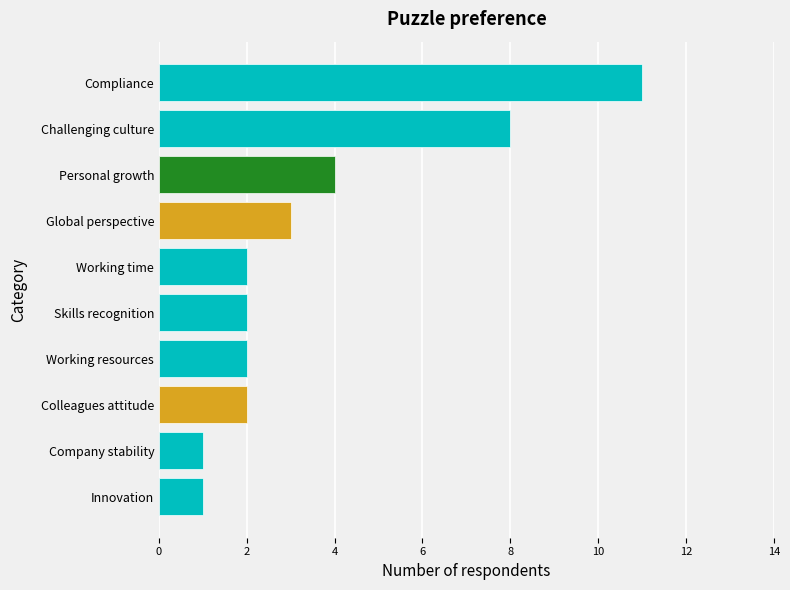

Which series has the largest range (max minus min)?

Count